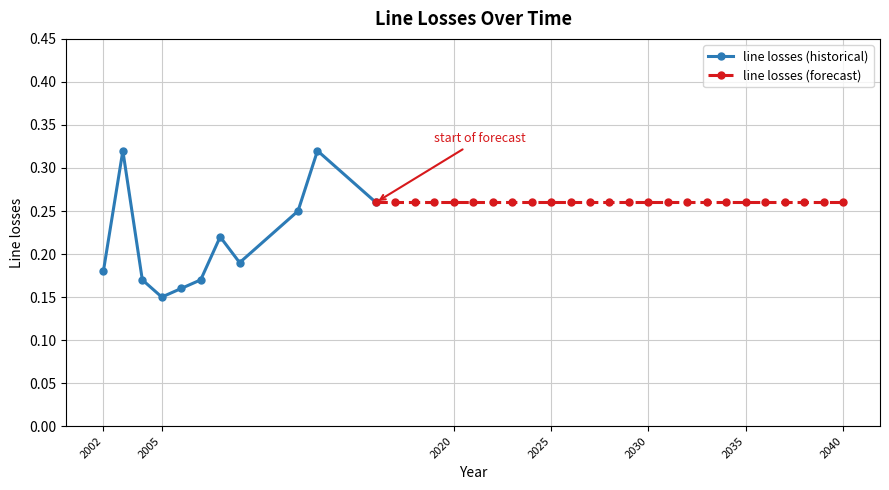

The chart shows a value of 0.1 at 2030. True or false?

False